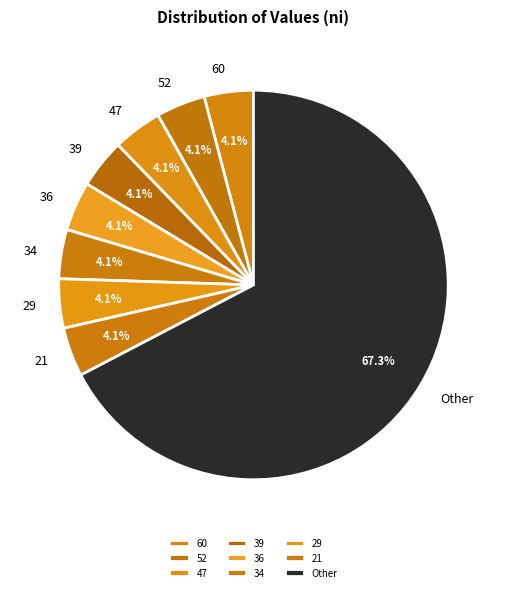

Between Other and 52, which is larger?

Other